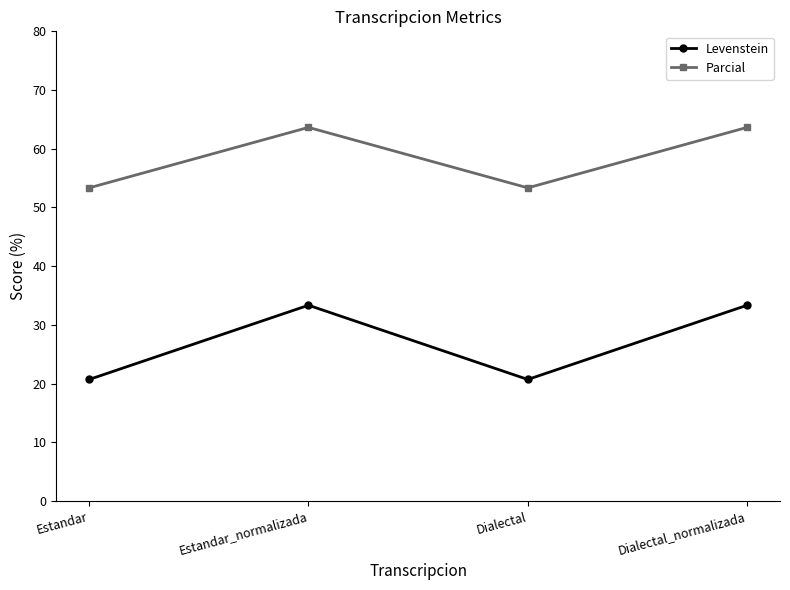

The Parcial series shows 63.6 at Estandar_normalizada. True or false?

True